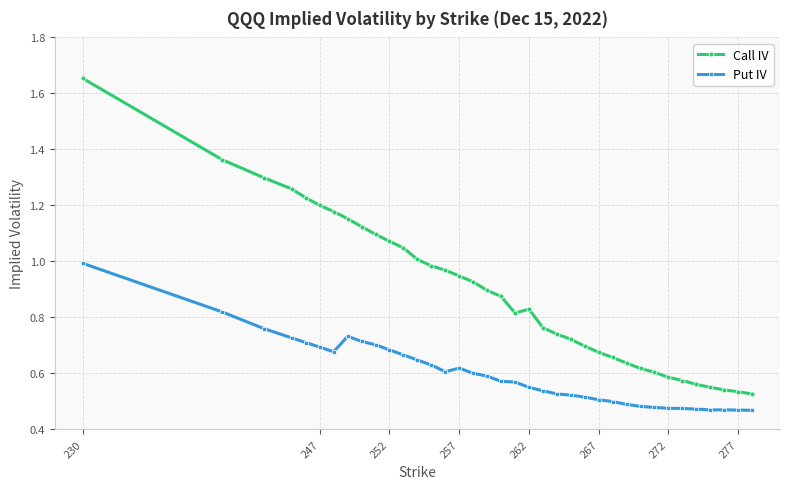

Which series has the widest spread of values?

Call IV